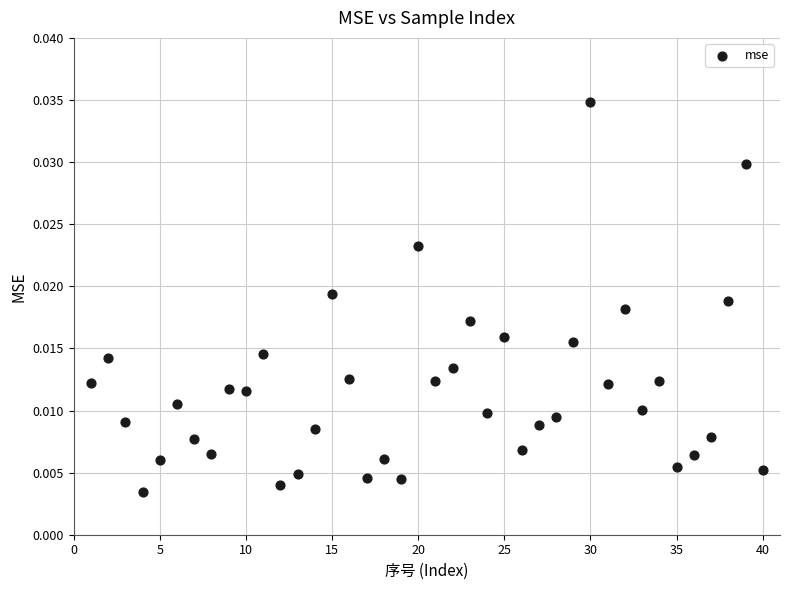

What is the range of X values (max minus min)?

39.0